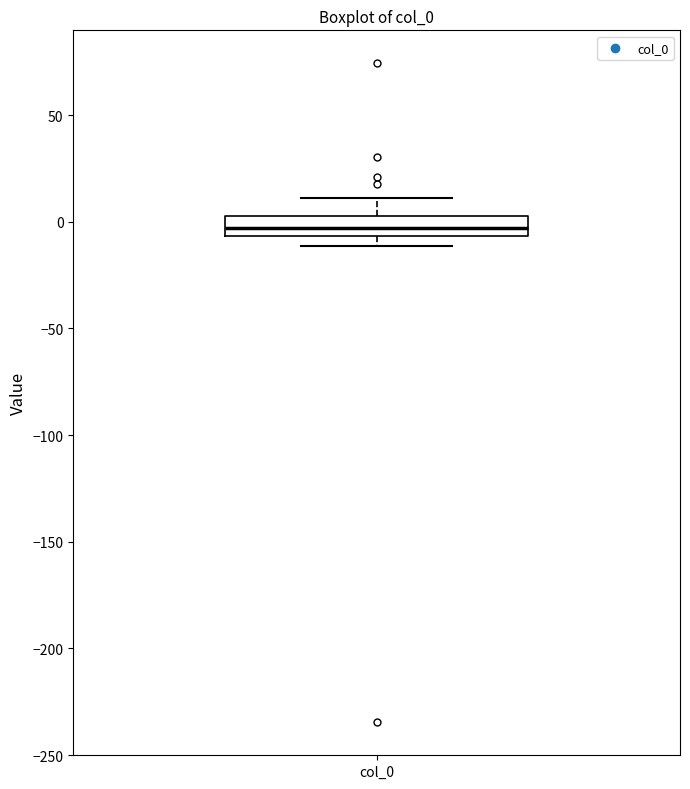

Read this box plot against the y-axis: the position of the median line, the range covered by the box, and the ends of both whiskers. The values are not printed on the chart, so give them approximately, as read against the axis.

median -5 (inside the box), box -5 to 5, whiskers -10 to 10